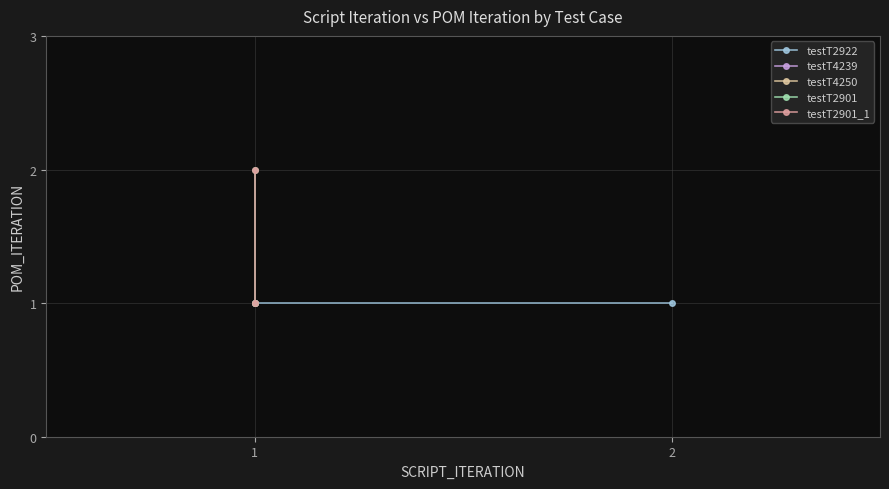

The value of testT2901_1 at 1 is 4. True or false?

False